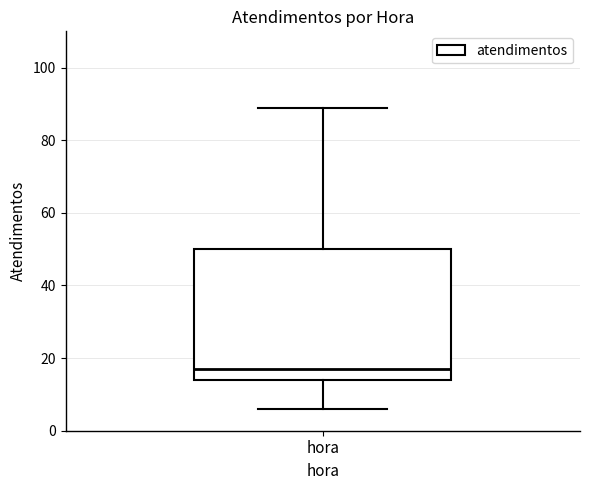

Read this box plot against the y-axis: the position of the median line, the range covered by the box, and the ends of both whiskers. The values are not printed on the chart, so give them approximately, as read against the axis.

median 18, box 14 to 50, whiskers 6 to 90